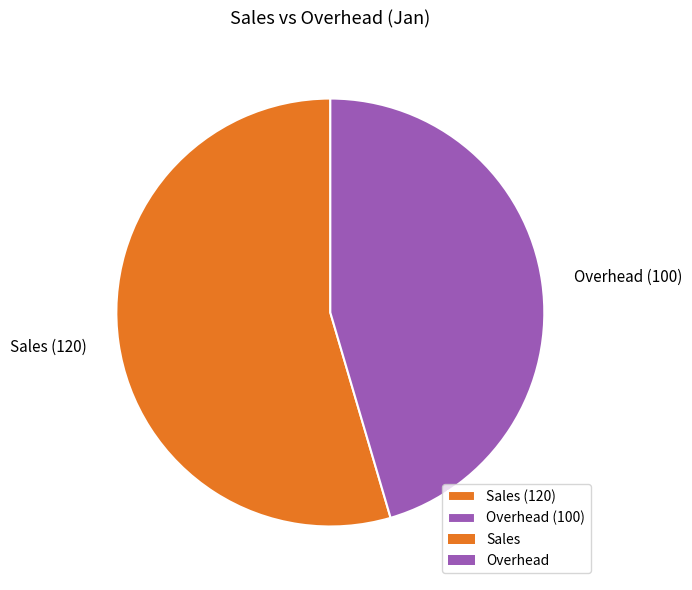

Is the sum of Sales (120) and Overhead (100) greater than half?

Yes